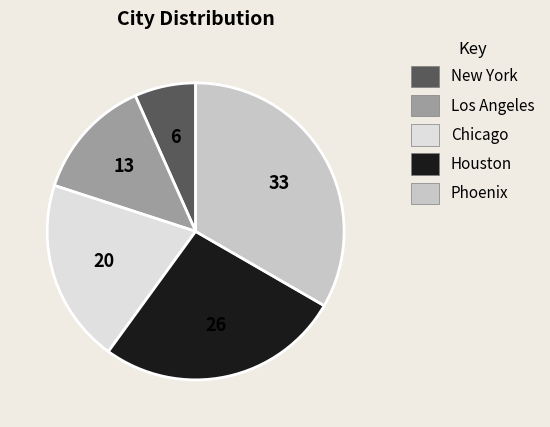

The New York slice represents 7% of the pie. True or false?

True